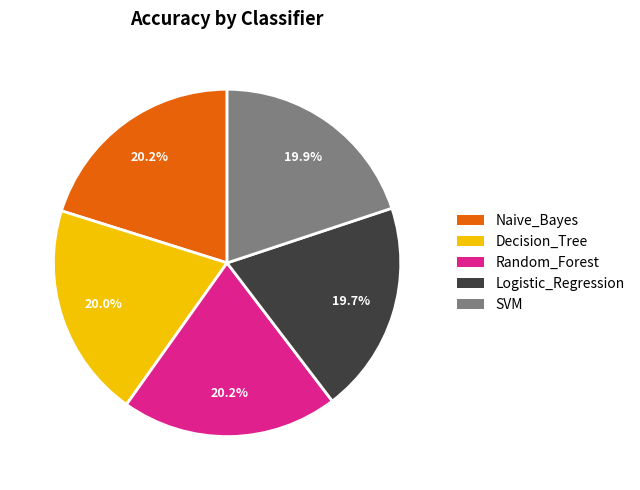

Is it true that Decision_Tree is 20% of the pie?

True